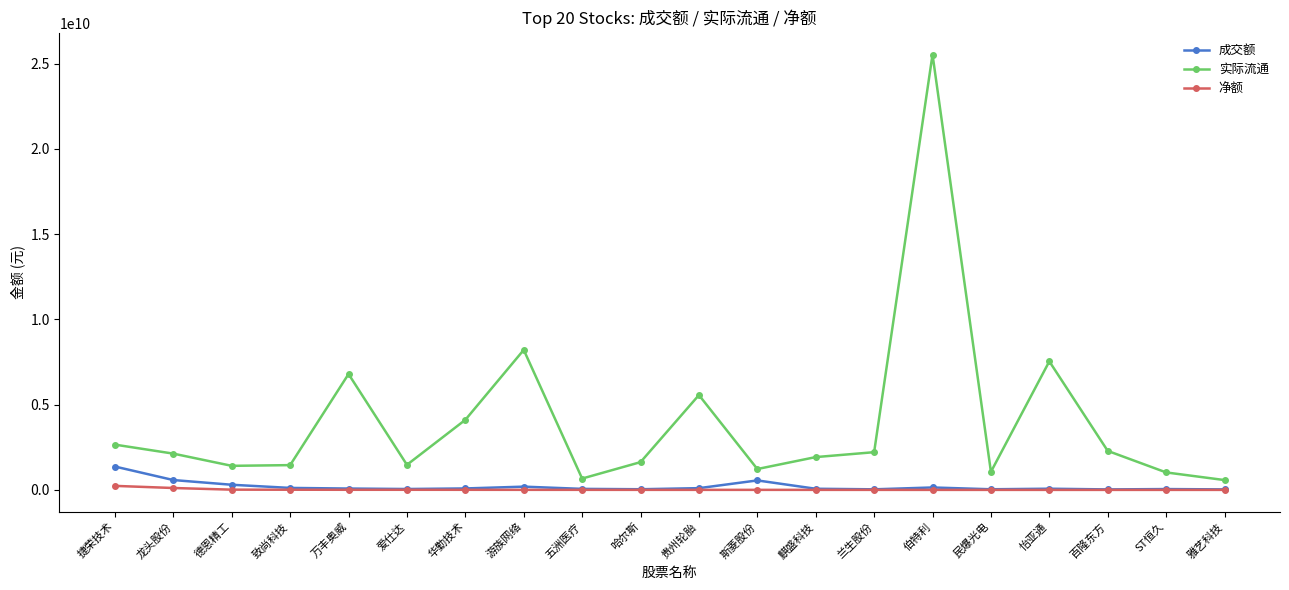

At which label does 成交额 reach its peak?

捷荣技术